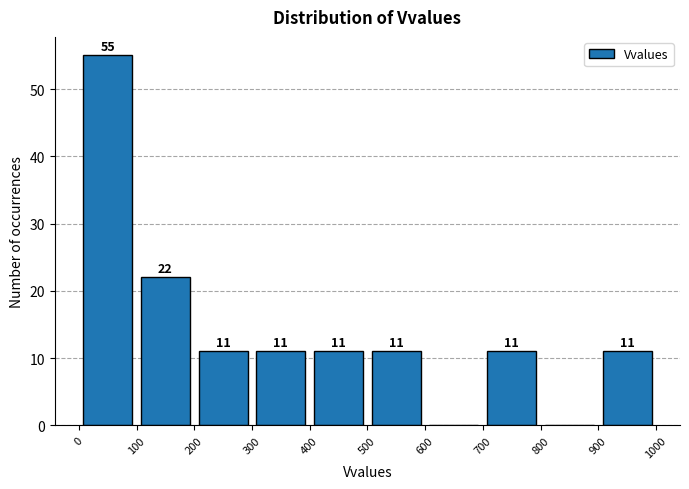

Over which range of the x-axis is the bar tallest?

0 to 100